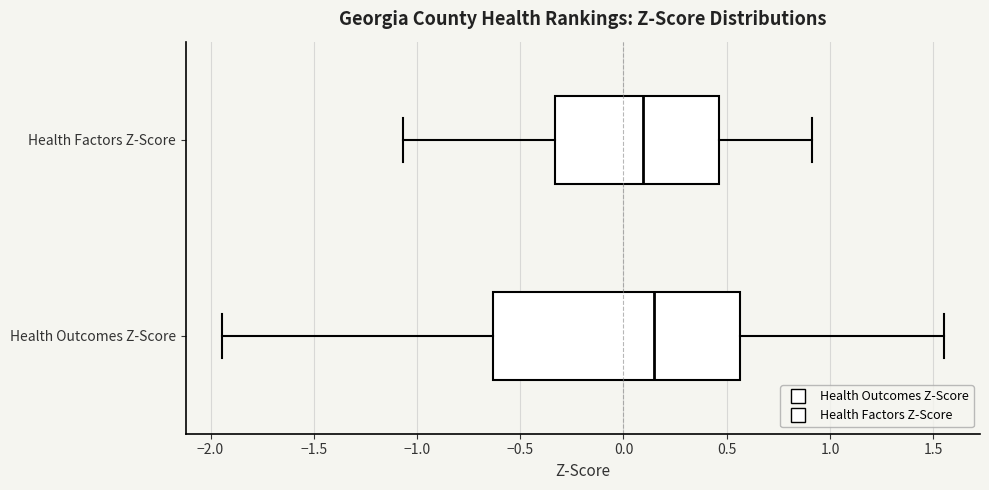

Reading bottom to top, read every box against the x-axis: the position of its median line, the range the box covers, and the ends of its whiskers. The values are not printed on the chart, so give them approximately, as read against the axis.

Health Outcomes Z-Score: median 0.15, box -0.65 to 0.55, whiskers -1.95 to 1.55
Health Factors Z-Score: median 0.10, box -0.35 to 0.45, whiskers -1.05 to 0.90